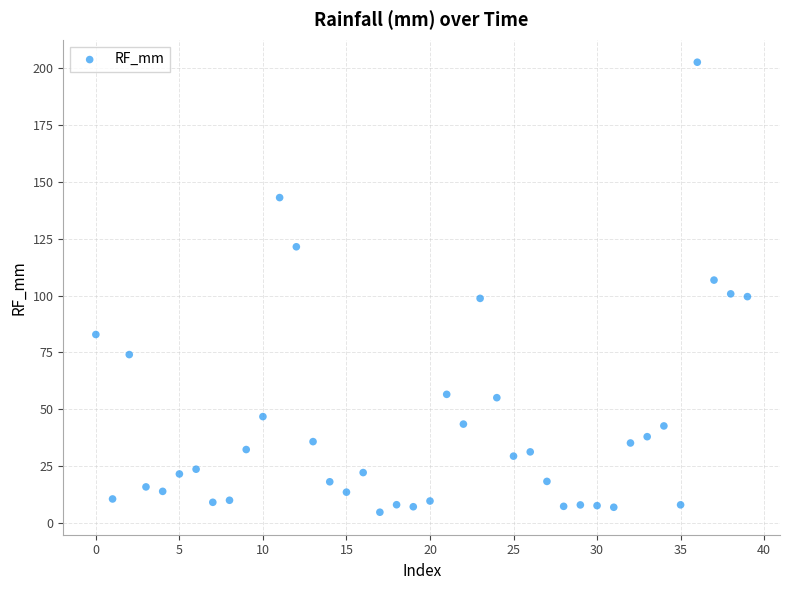

How many data points are displayed?

40